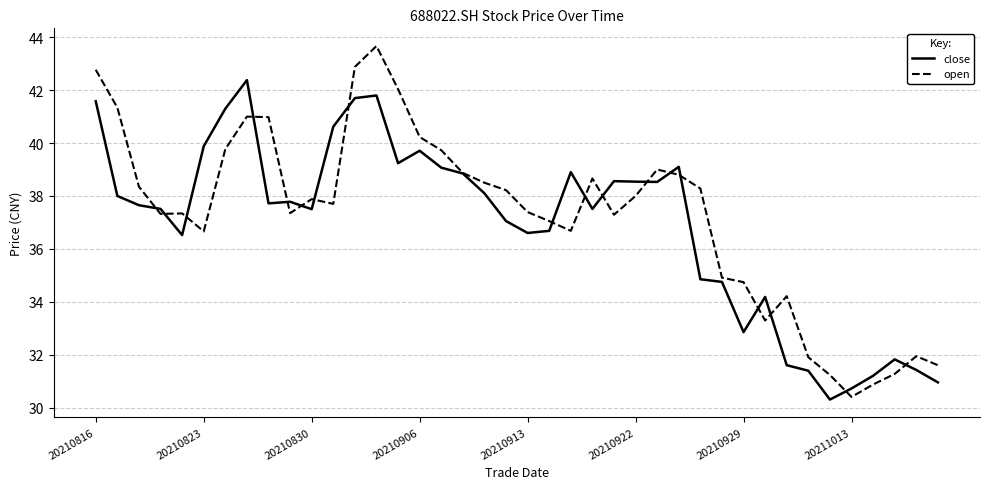

In open, how many points are higher than both neighbors (excluding endpoints)?

8